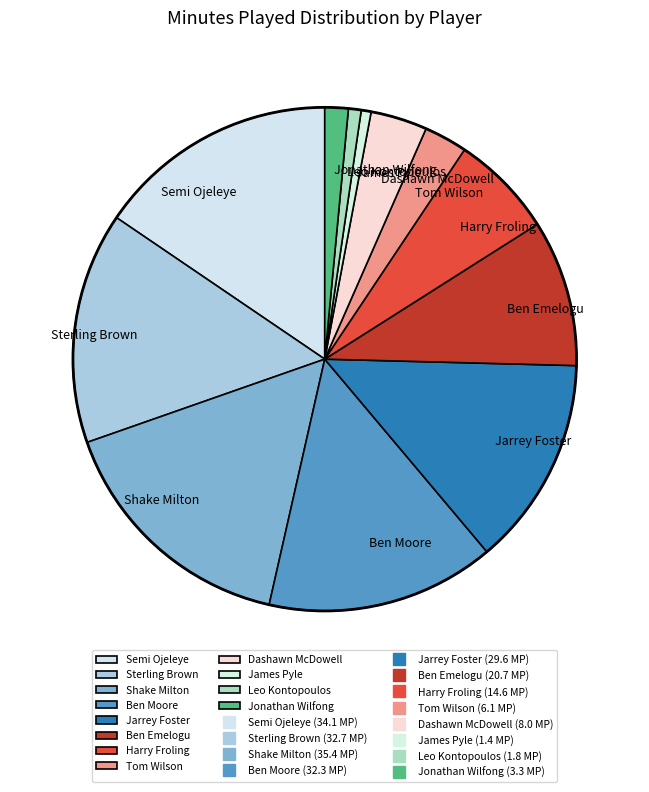

Between Jonathan Wilfong and Semi Ojeleye, which is larger?

Semi Ojeleye